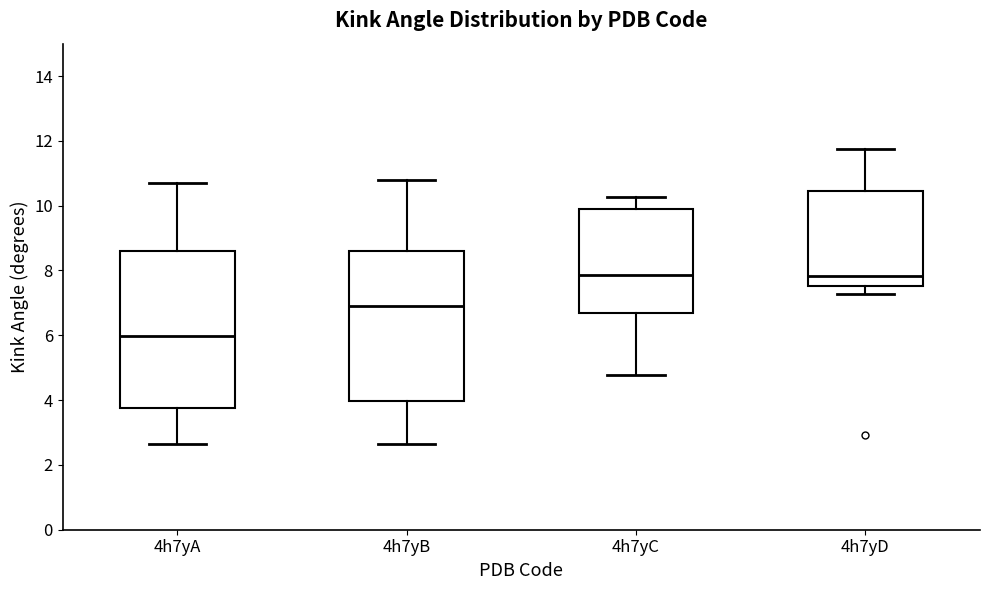

Where is the upper edge of the box for 4h7yD on the y-axis? The values are not printed on the chart, so give them approximately, as read against the axis.

10.4